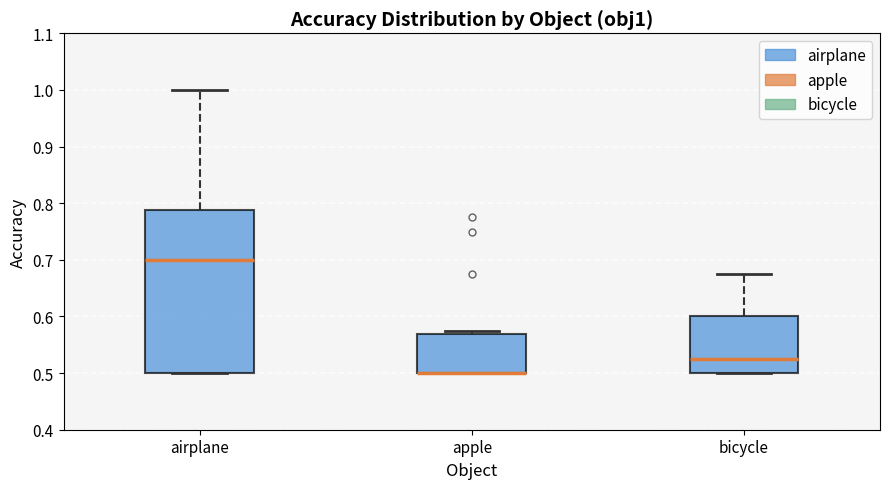

Reading left to right, transcribe this box plot: for each box, give where its median line is, the range the box spans, and where its two whiskers end, as read against the y-axis. The values are not printed on the chart, so give them approximately, as read against the axis.

airplane: median 0.70, box 0.50 to 0.79, whiskers 0.50 to 1.00
apple: median 0.50 (drawn on the box's lower edge), box 0.50 to 0.57, whiskers 0.50 to 0.58
bicycle: median 0.53, box 0.50 to 0.60, whiskers 0.50 to 0.68